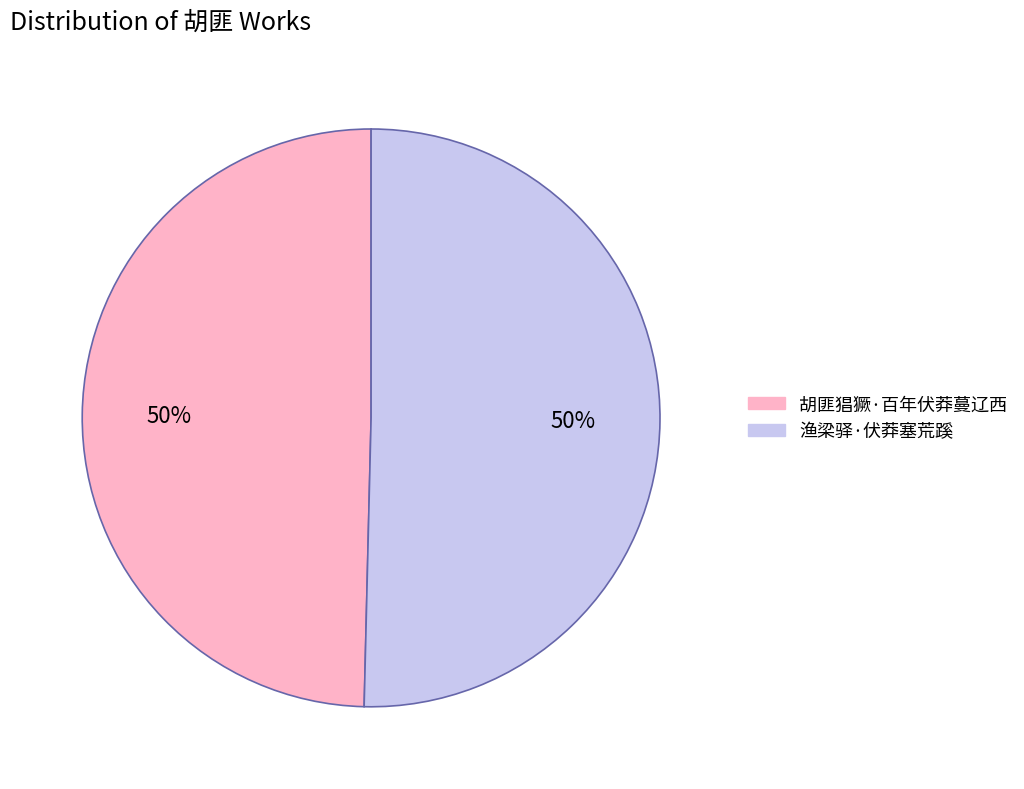

What percentage is the 胡匪猖獗·百年伏莽蔓辽西 slice, to the nearest percent?

50%